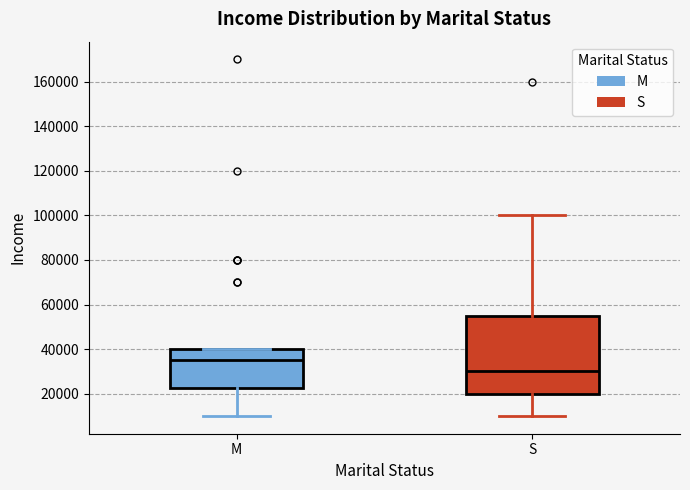

Reading left to right, transcribe this box plot: for each box, give where its median line is, the range the box spans, and where its two whiskers end, as read against the y-axis. The values are not printed on the chart, so give them approximately, as read against the axis.

M: median 36000, box 22000 to 40000, whiskers 10000 to 40000
S: median 30000, box 20000 to 56000, whiskers 10000 to 100000